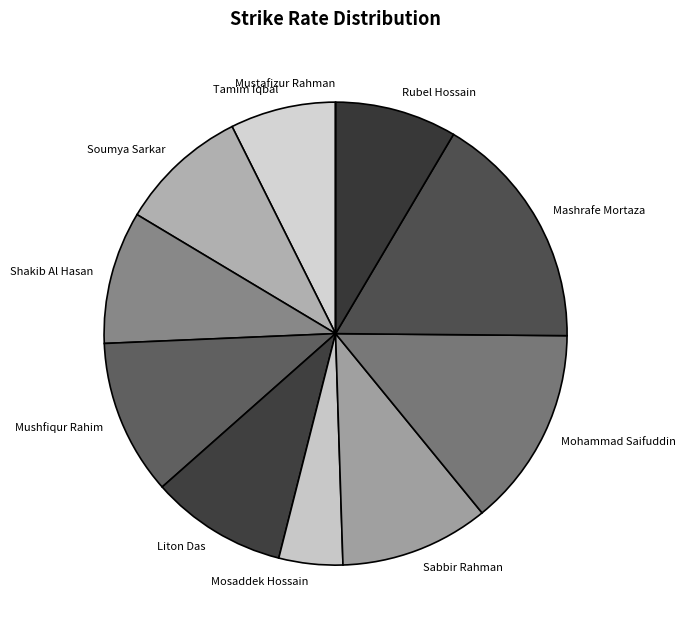

Is Mosaddek Hossain the majority of the pie?

No